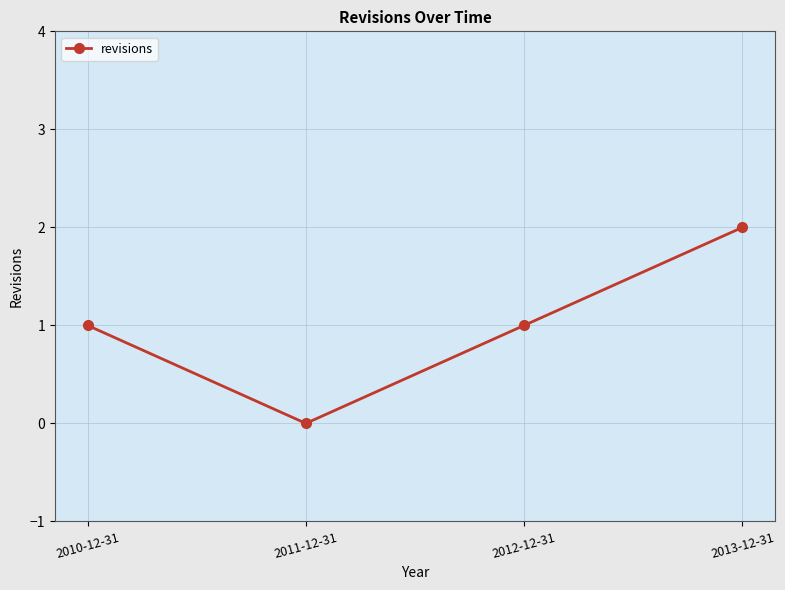

True or false: the data has more than 2 interior local peaks.

False